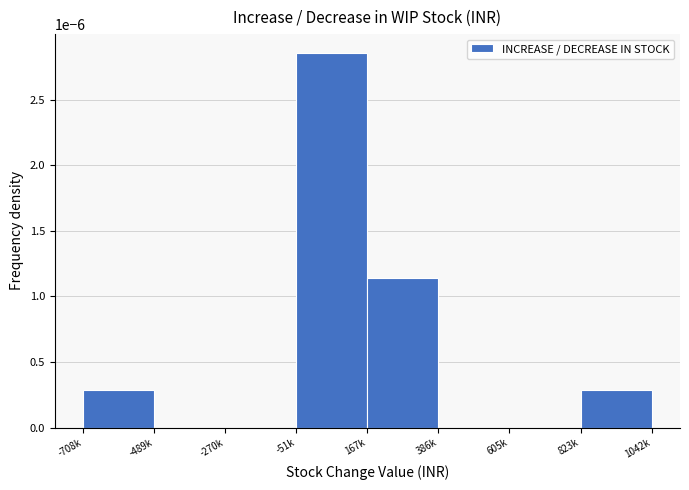

Between -51k and 605k, which is larger?

-51k